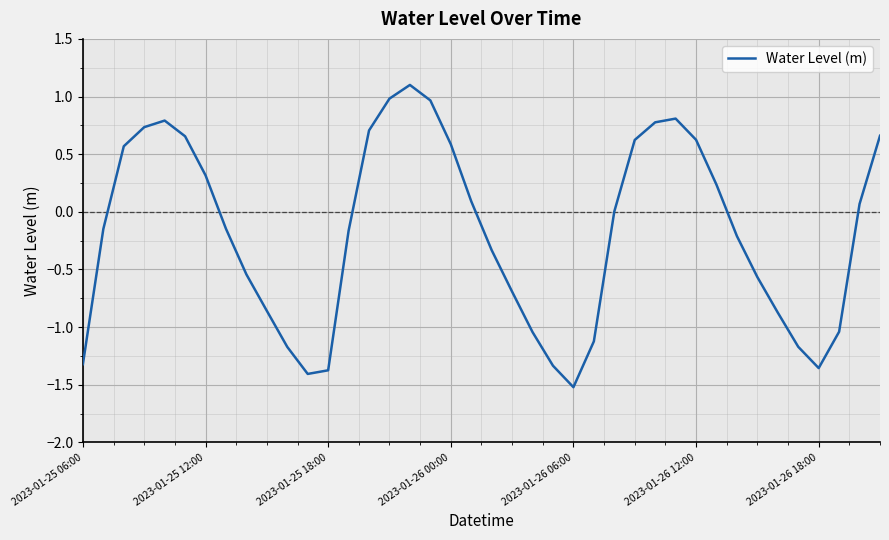

What is the difference between the maximum and minimum values?

2.6